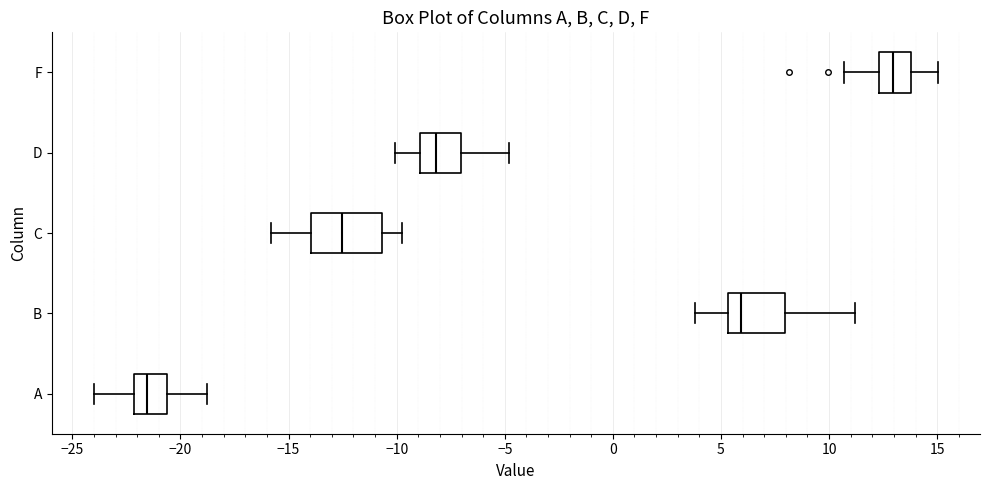

Which box's median line is the furthest to the right?

F